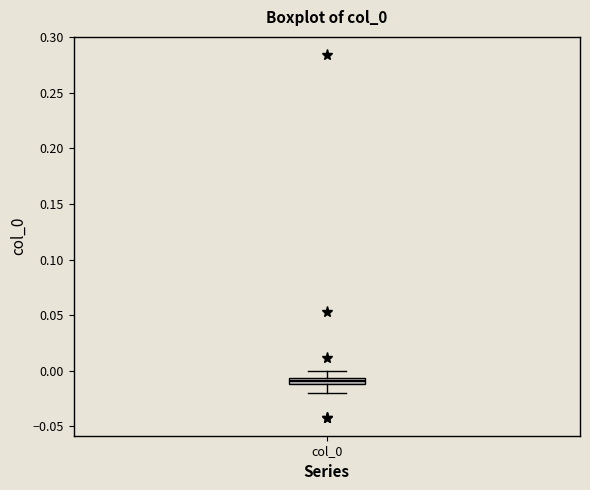

Where does the upper whisker of the box for col_0 end on the y-axis? The values are not printed on the chart, so give them approximately, as read against the axis.

0.000